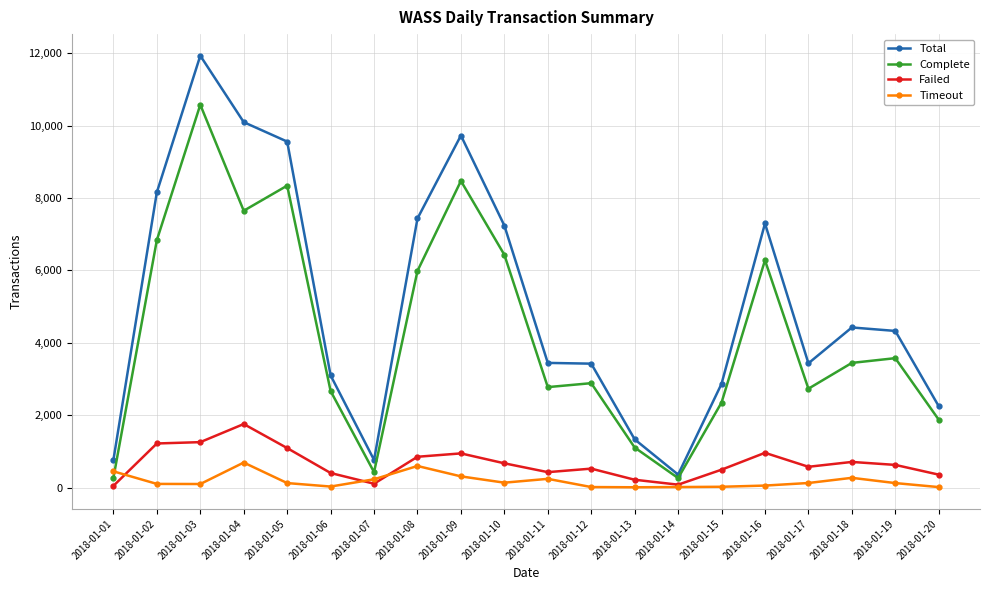

The value of Timeout at 2018-01-17 is 127. True or false?

True